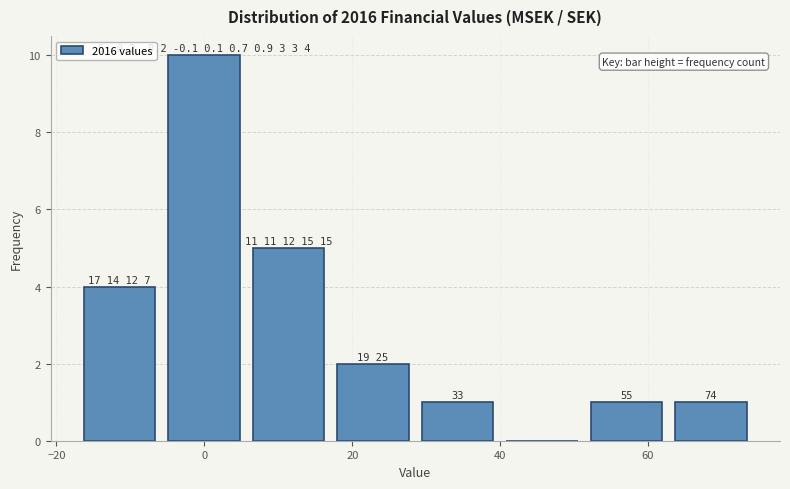

Which range on the x-axis has the tallest bar?

-6 to 6